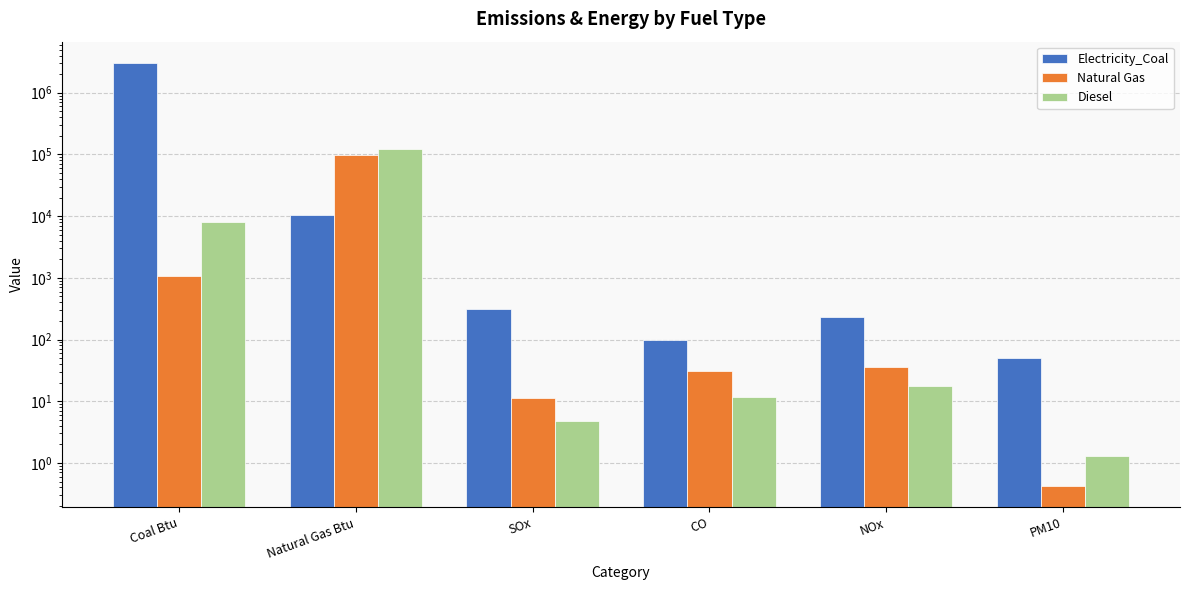

What is the label of the 4th bar from the right?

SOx